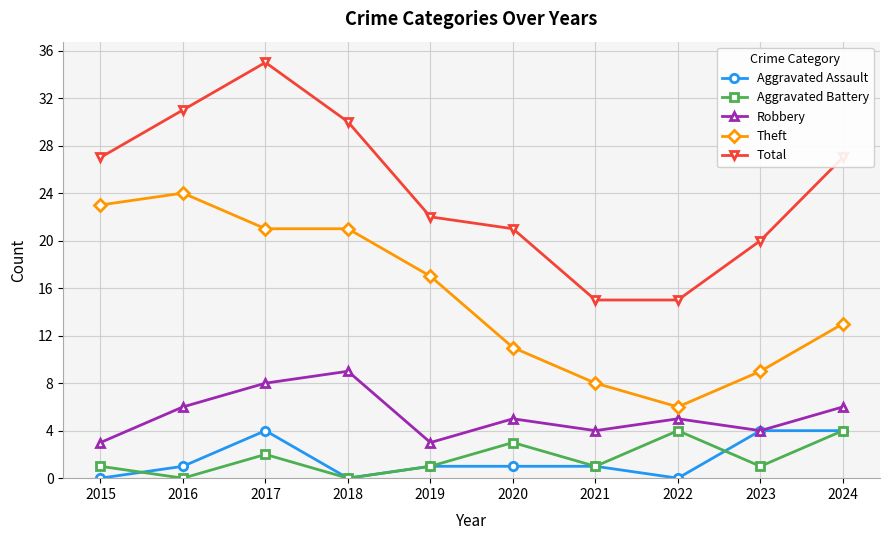

The value of Total at 2021 is 23. True or false?

False